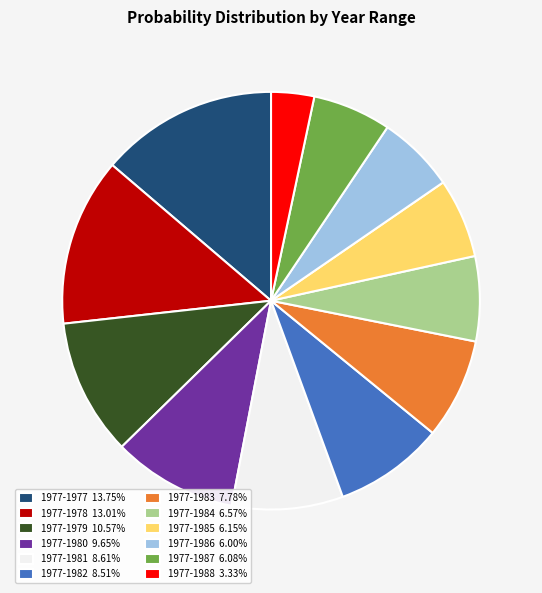

Which category has the smallest portion of the pie?

1977-1988